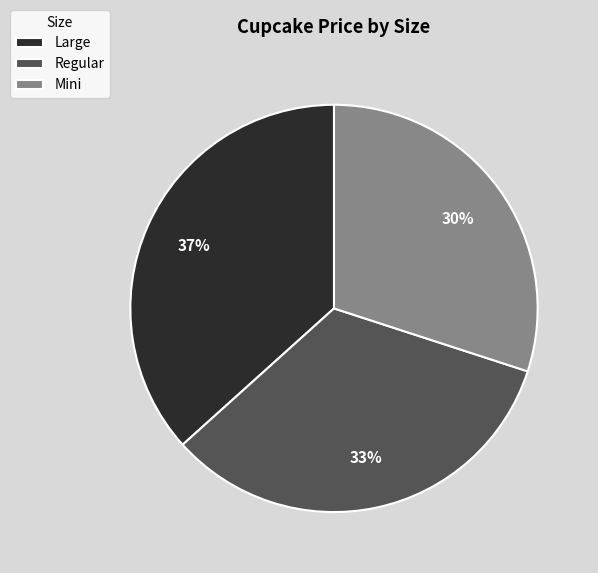

Do Regular and Mini together represent more than half of the pie?

Yes